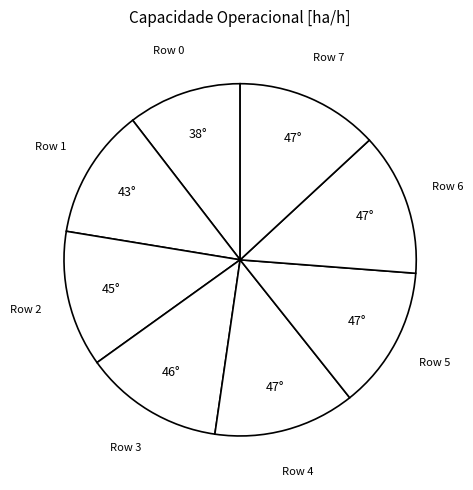

The Row 3 slice represents 13% of the pie. True or false?

True